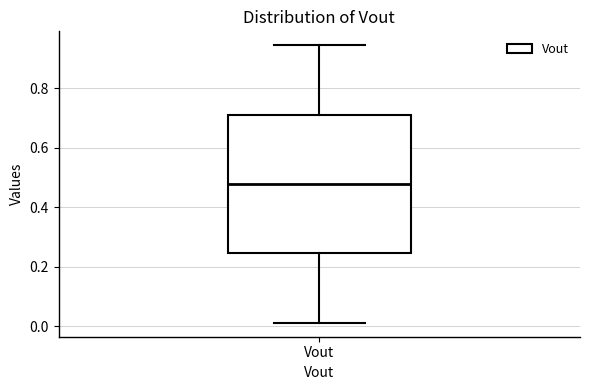

Where is the lower edge of the box for Vout on the y-axis? The values are not printed on the chart, so give them approximately, as read against the axis.

0.24